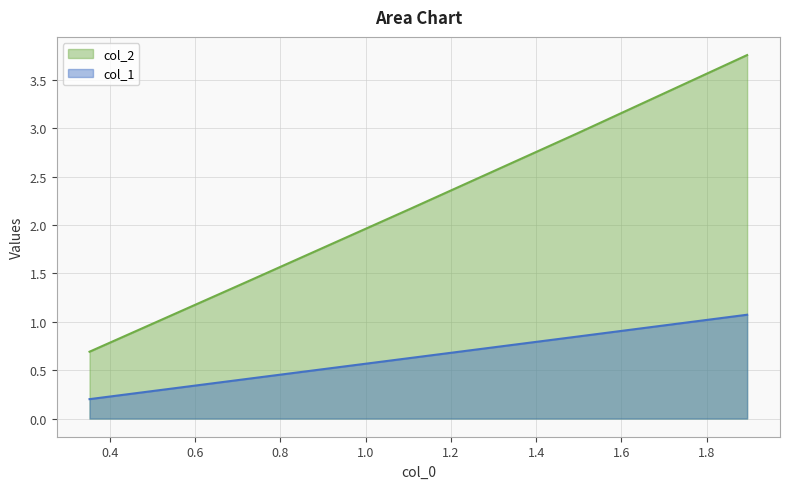

Reading left to right, list all the values displayed in this chart.

col_1: 0.2	0.4	0.6	0.8	1.1
col_2: 0.7	1.4	2.2	2.9	3.8